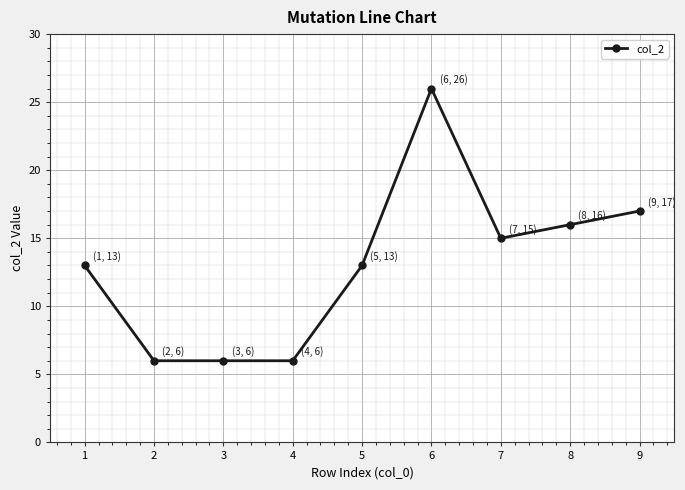

What is the sum of all values?

118